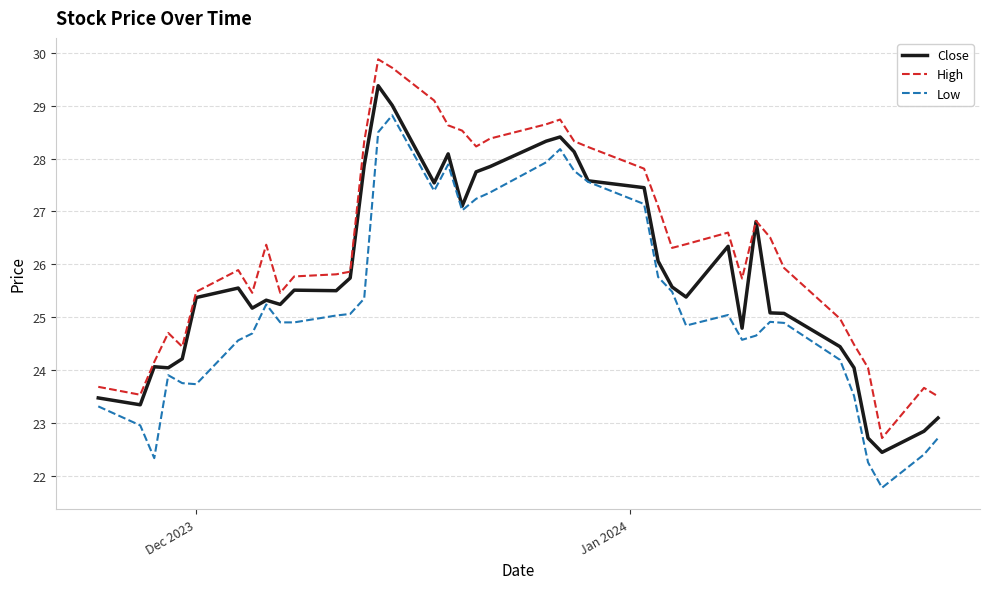

Rank the series by their maximum value, from lowest to highest.

Low, Close, High